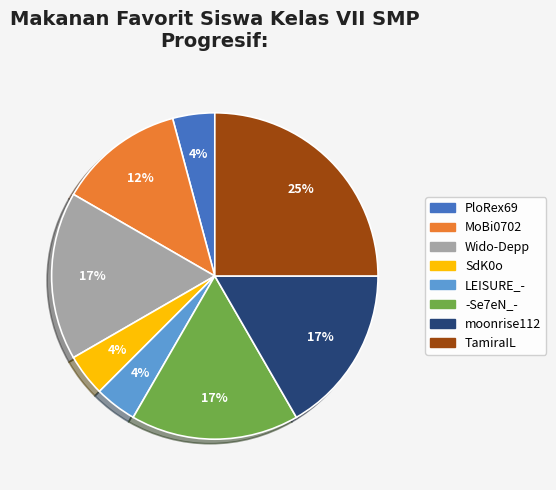

How many segments does this pie chart have?

8